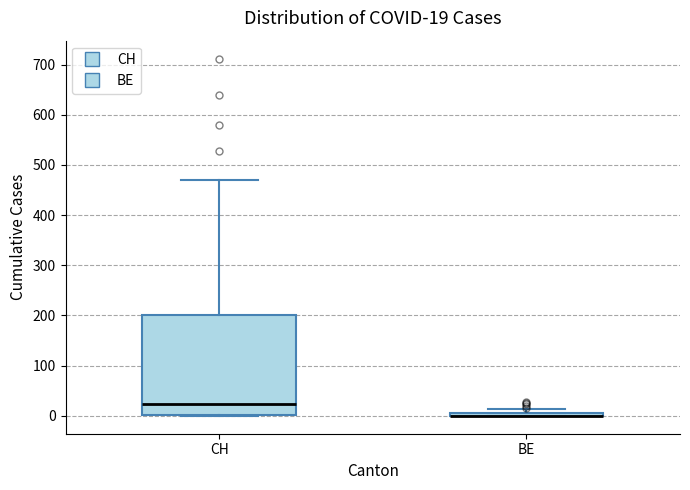

Which box is the tallest, from its lower edge to its upper edge?

CH